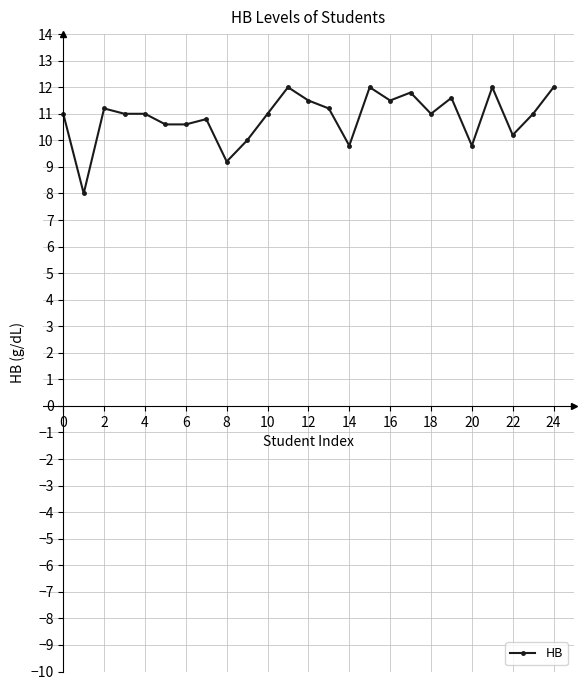

Reading left to right, transcribe all the data shown in this chart.

11.0	8.0	11.2	11.0	11.0	10.6	10.6	10.8	9.2	10.0	11.0	12.0	11.5	11.2	9.8	12.0	11.5	11.8	11.0	11.6	9.8	12.0	10.2	11.0	12.0